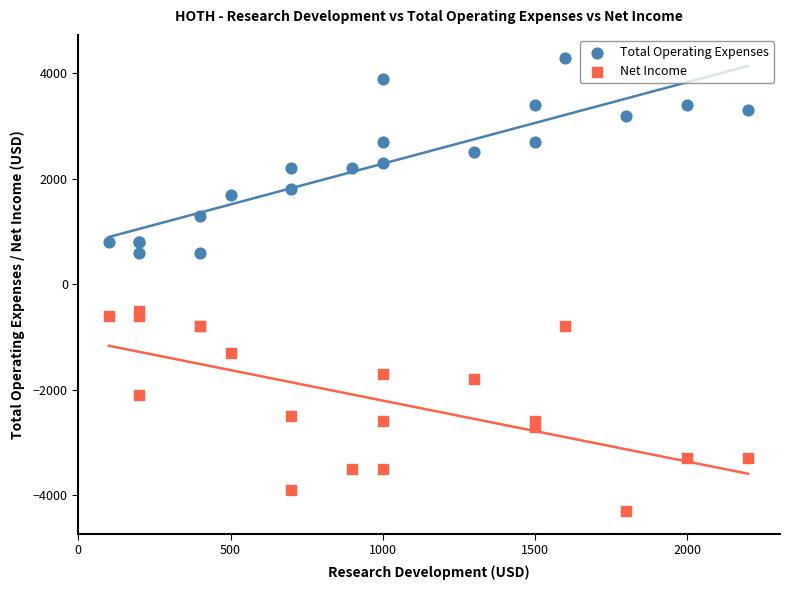

Which series contains the lowest Y value?

Net Income